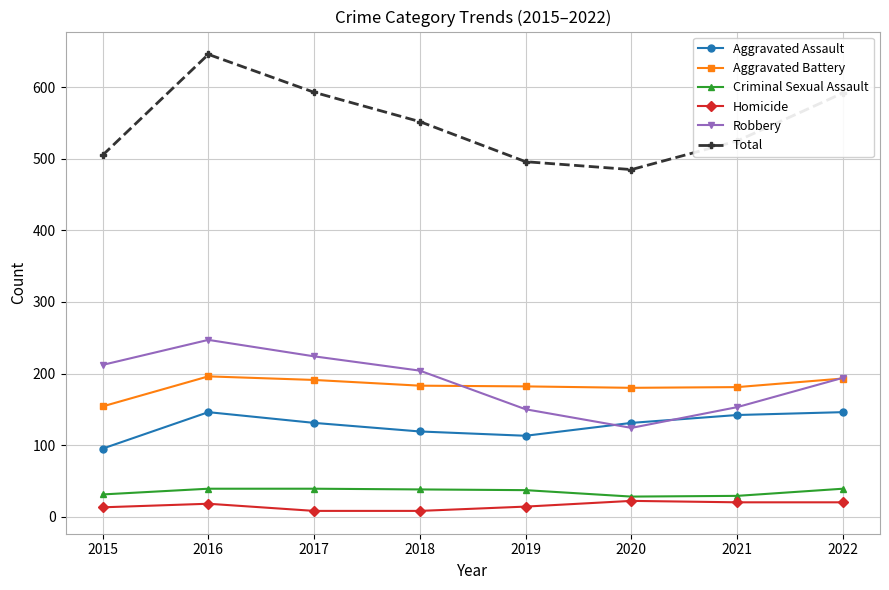

Is the value of Homicide at 2021 greater than the value of Aggravated Assault at 2019?

No